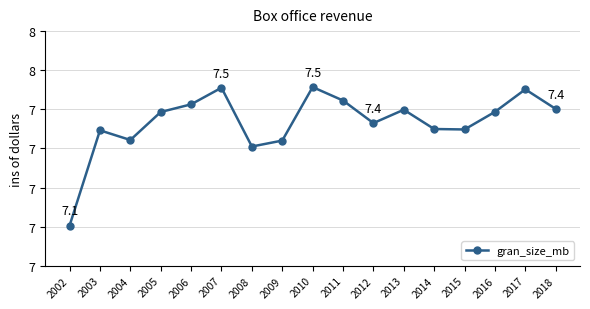

Is it true that the value at 2014 is 7.3?

True